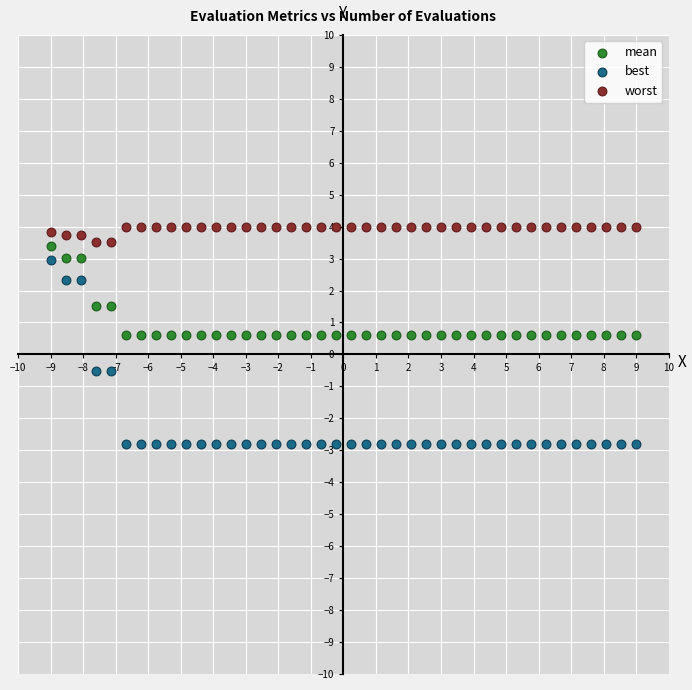

Across all data points, what is the range of X values (max minus min)?

18.0